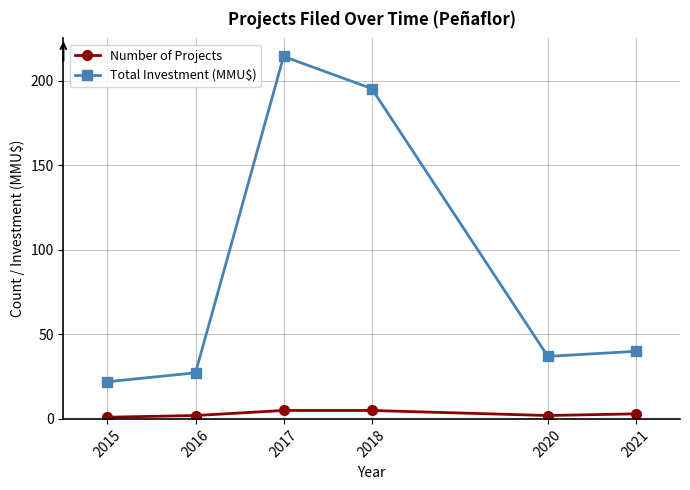

How many series are shown in this chart?

2